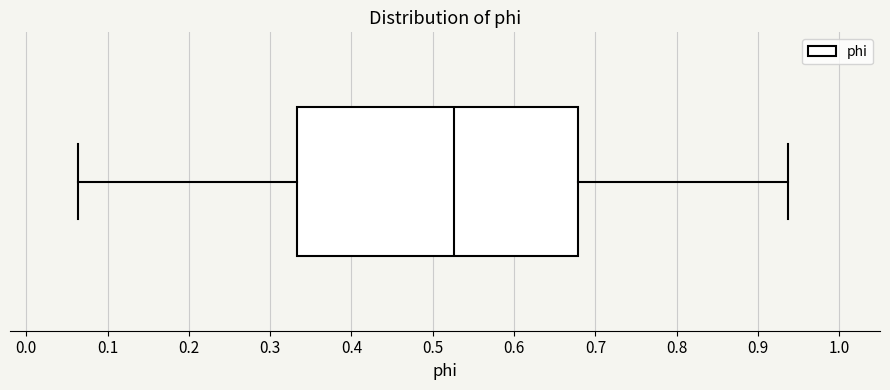

Read this box plot against the x-axis: the position of the median line, the range covered by the box, and the ends of both whiskers. The values are not printed on the chart, so give them approximately, as read against the axis.

median 0.53, box 0.33 to 0.68, whiskers 0.06 to 0.94